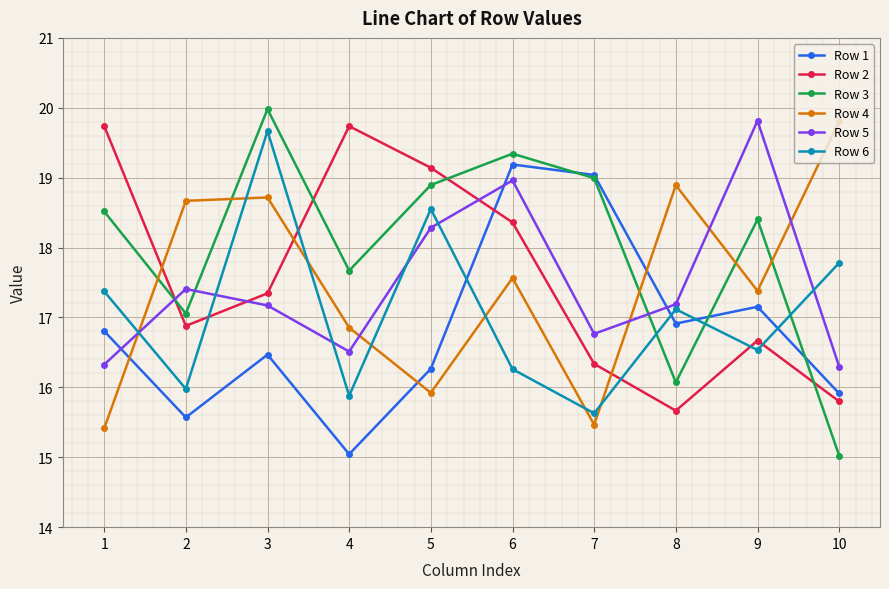

What is the approximate value of Row 3 at 7?

19.0